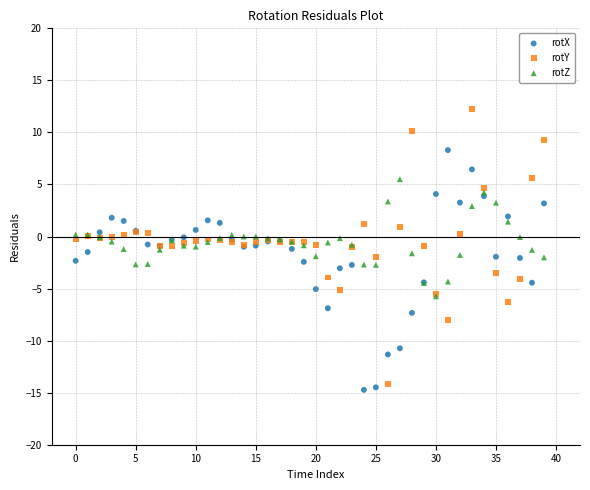

What are all the series names shown in the legend?

rotX, rotY, rotZ